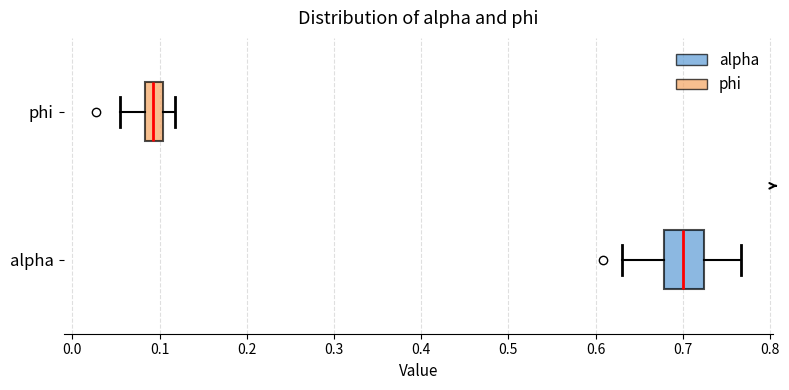

Reading bottom to top, transcribe this box plot: for each box, give where its median line is, the range the box spans, and where its two whiskers end, as read against the x-axis. The values are not printed on the chart, so give them approximately, as read against the axis.

alpha: median 0.70, box 0.68 to 0.72, whiskers 0.63 to 0.77
phi: median 0.09, box 0.08 to 0.10, whiskers 0.05 to 0.12